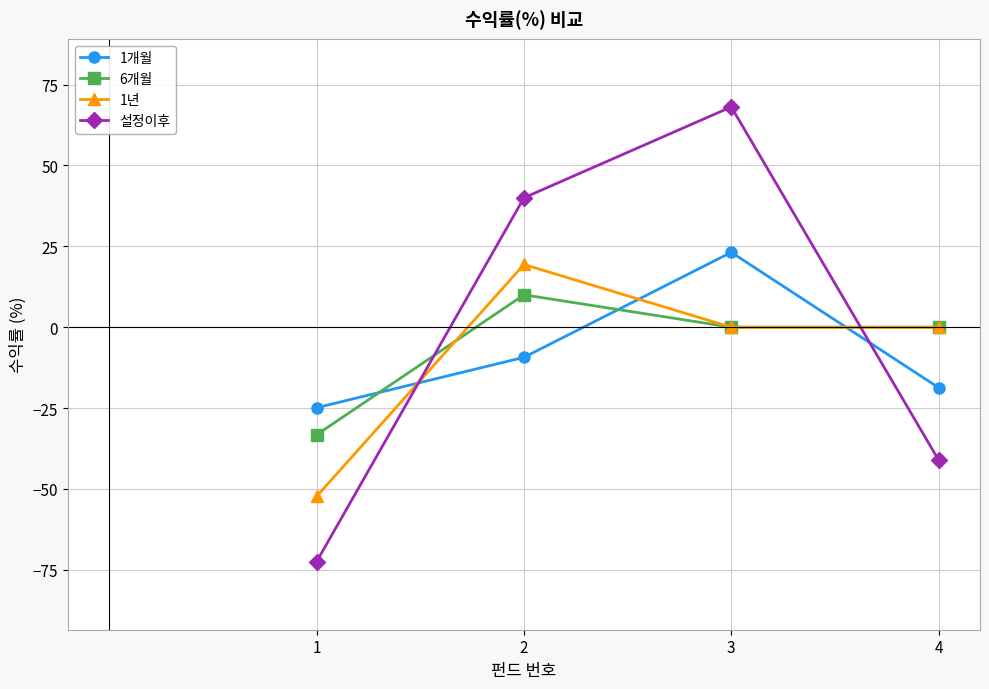

At how many categories does at least one series exceed 20?

2